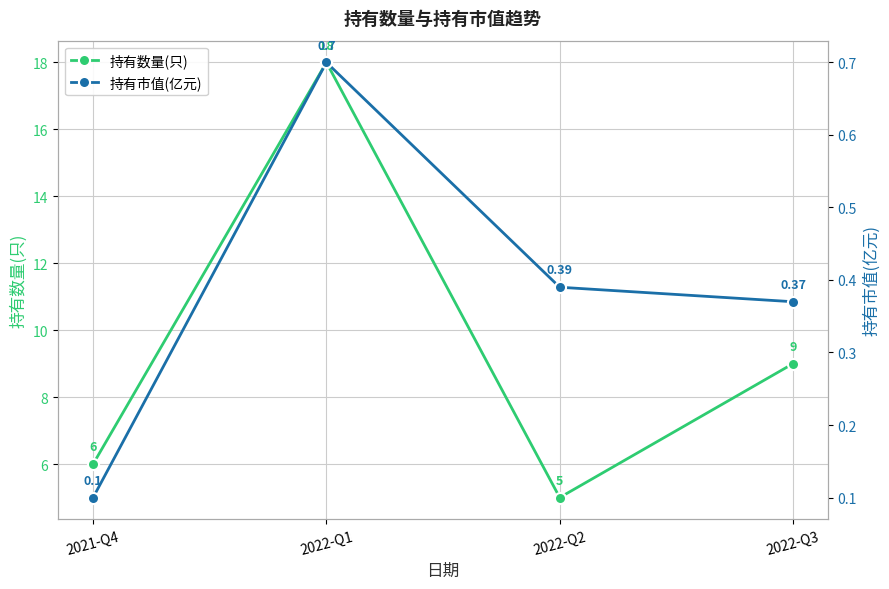

Rank the categories by 持有数量(只) value from highest to lowest.

2022-Q1, 2022-Q3, 2021-Q4, 2022-Q2